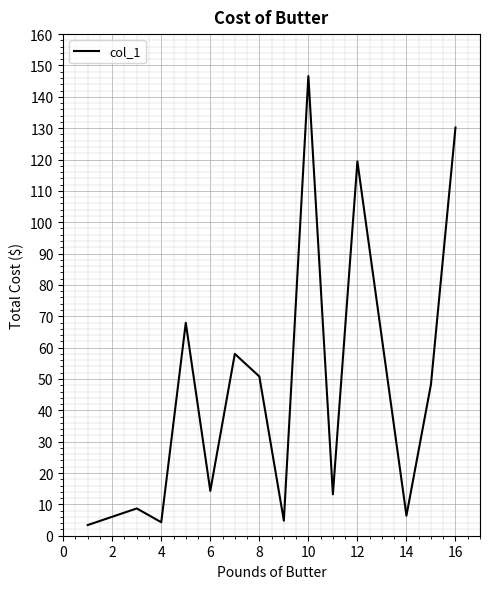

What is the smallest value displayed?

3.4